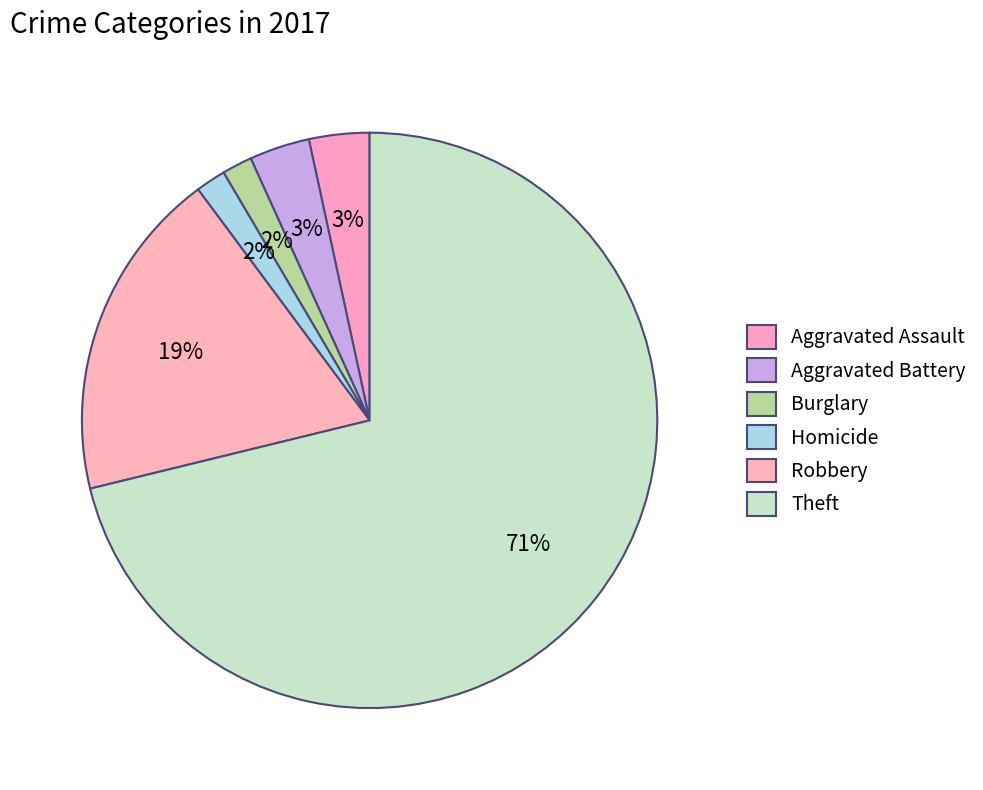

How many slices are in this pie chart?

6